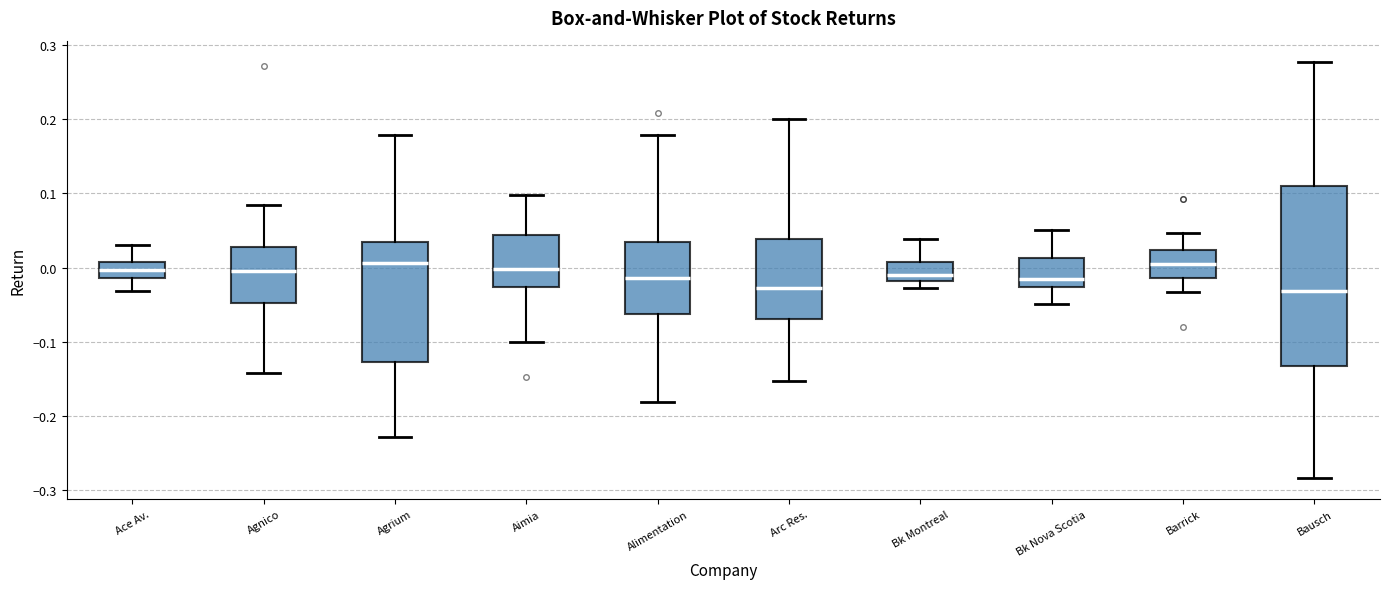

Where does the lower whisker of the box for Aimia end on the y-axis? The values are not printed on the chart, so give them approximately, as read against the axis.

-0.10